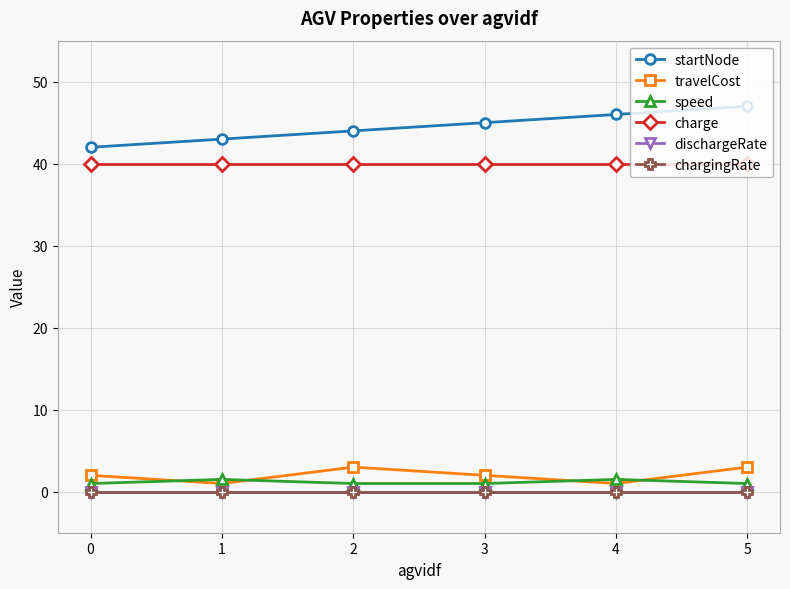

At which label does startNode reach its peak?

5